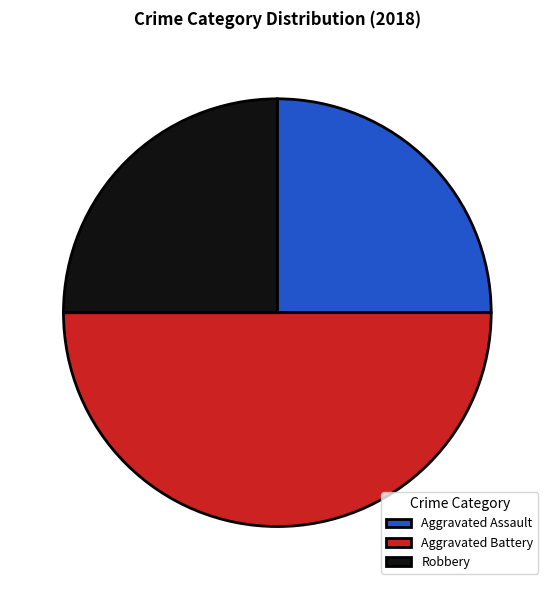

How many slices are in this pie chart?

3